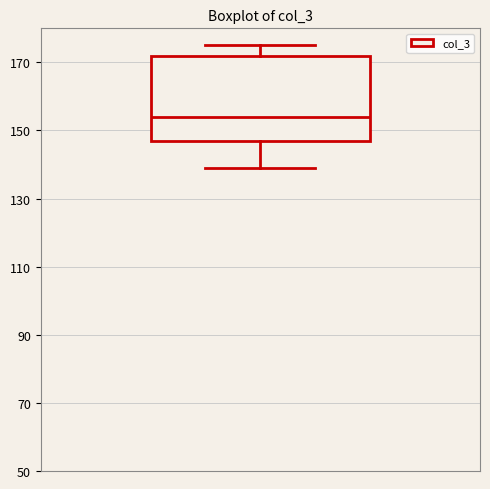

Where is the lower edge of the box on the y-axis? The values are not printed on the chart, so give them approximately, as read against the axis.

148